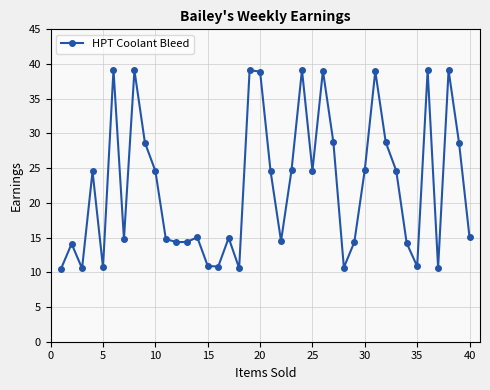

What is the value of the 27th point from the left?

28.7